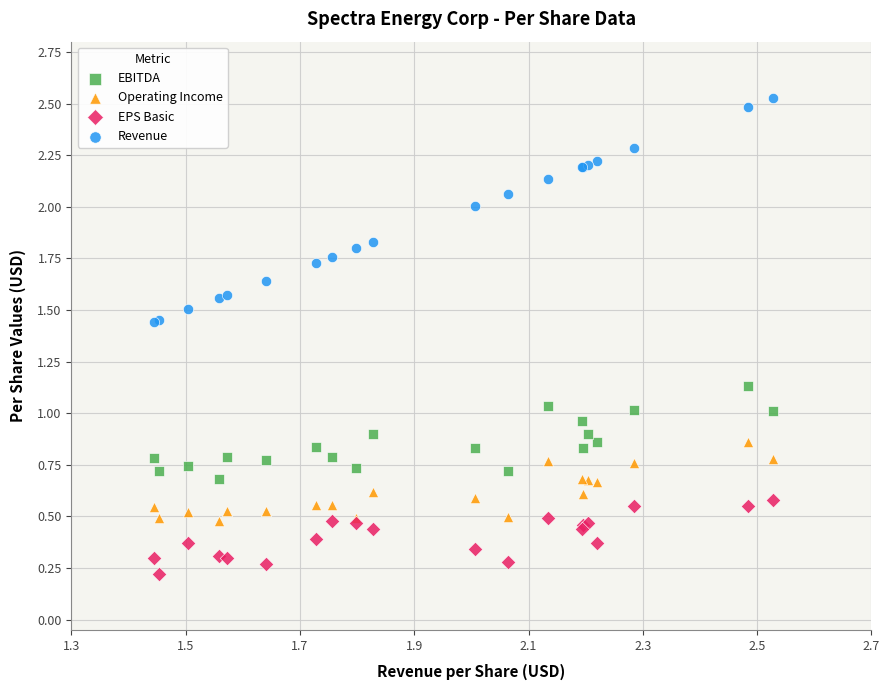

Which series contains the lowest Y value?

EPS Basic